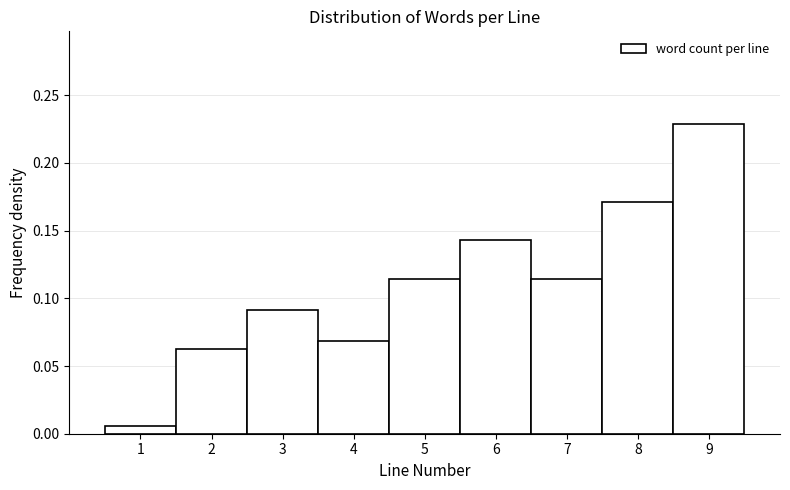

Which range on the x-axis has the tallest bar?

8.5 to 9.5